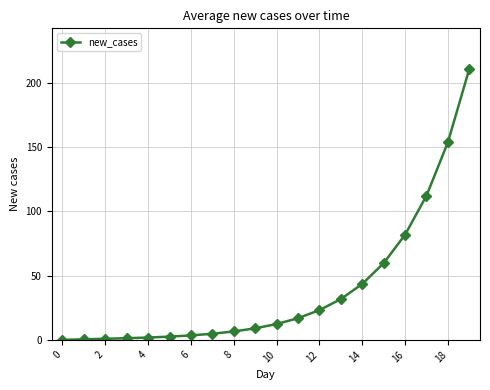

What is the difference between the maximum and minimum values?

211.0